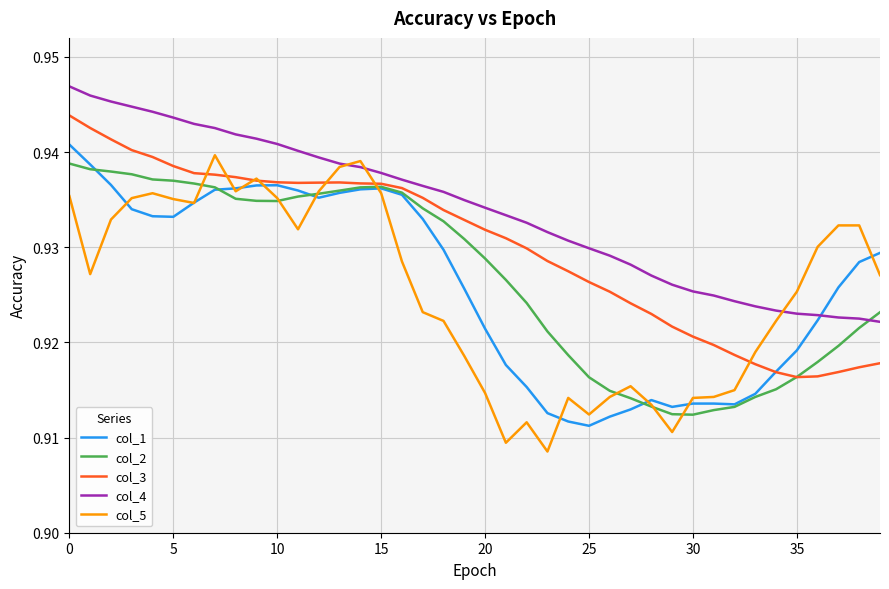

Which series has the largest total across all categories?

col_4